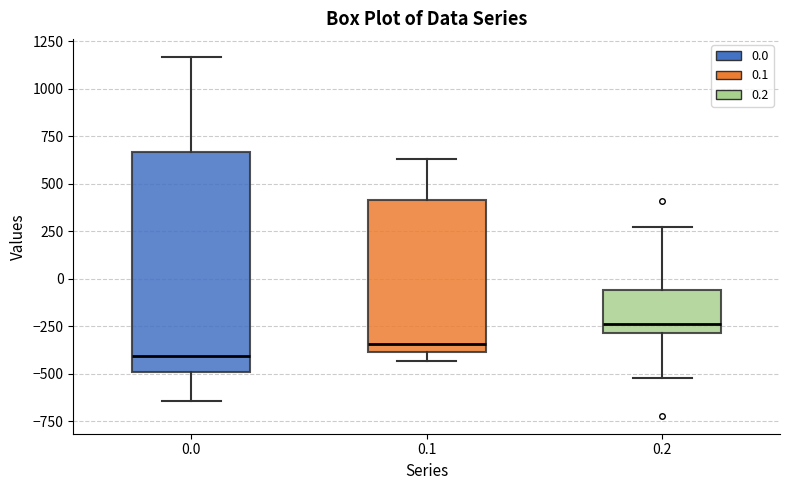

Reading left to right, read every box against the y-axis: the position of its median line, the range the box covers, and the ends of its whiskers. The values are not printed on the chart, so give them approximately, as read against the axis.

0.0: median -400, box -500 to 650, whiskers -650 to 1150
0.1: median -350, box -400 to 400, whiskers -450 to 650
0.2: median -250, box -300 to -50, whiskers -500 to 250